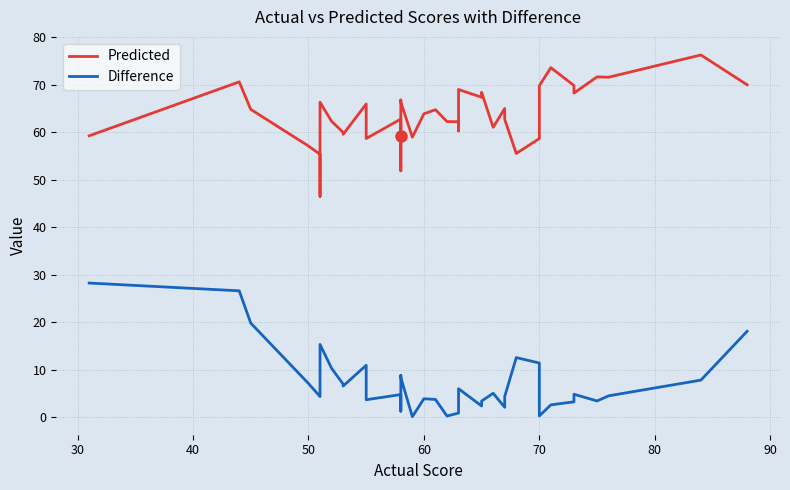

How many values in the Predicted series are below 64?

20